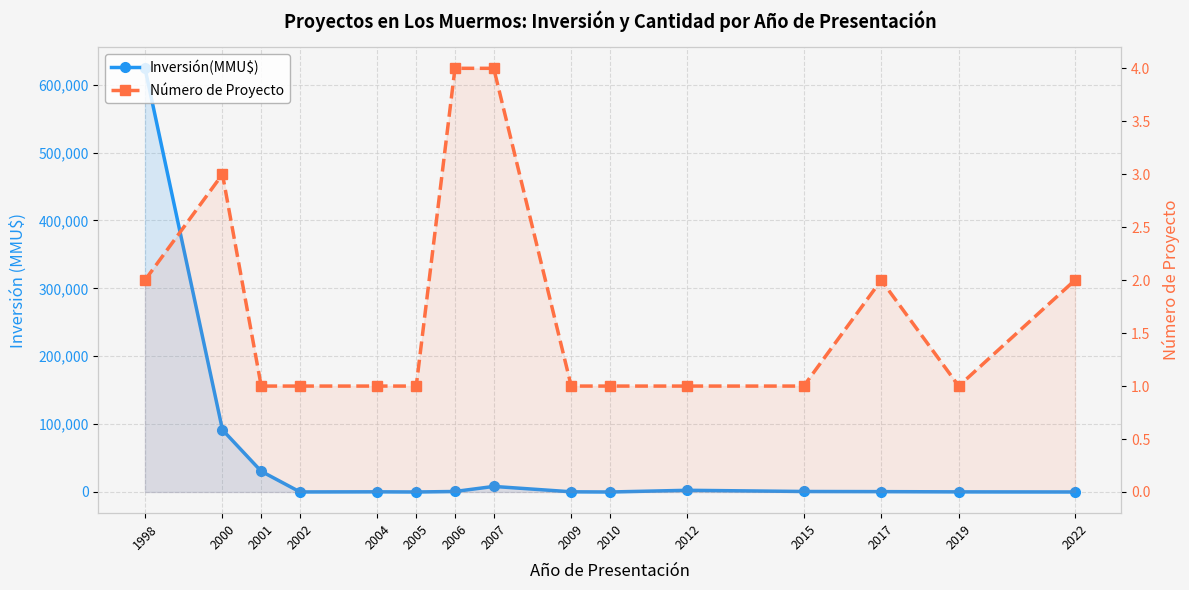

List the series in order of their peak value, lowest first.

Número de Proyecto, Inversión(MMU$)